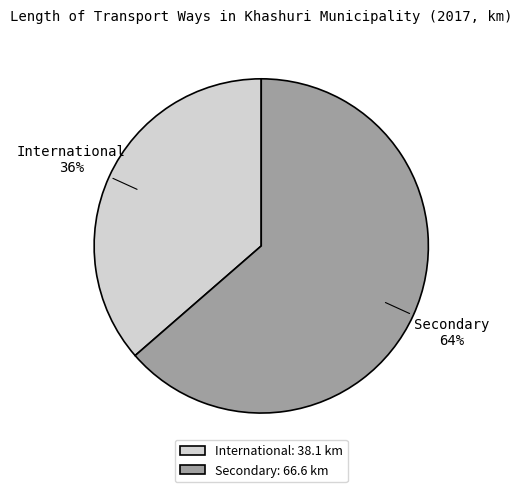

Which slice is the largest?

Secondary